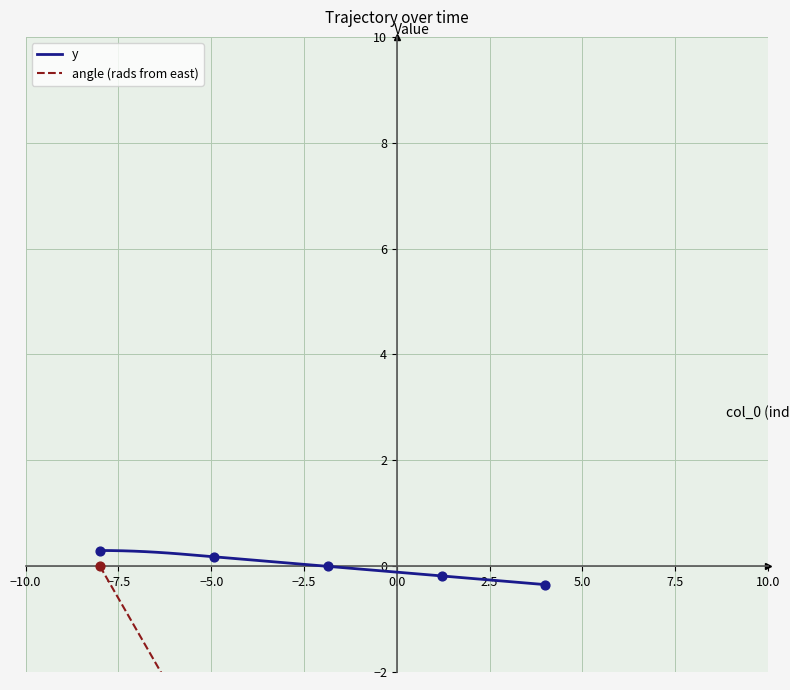

Which series contains the highest Y value?

y